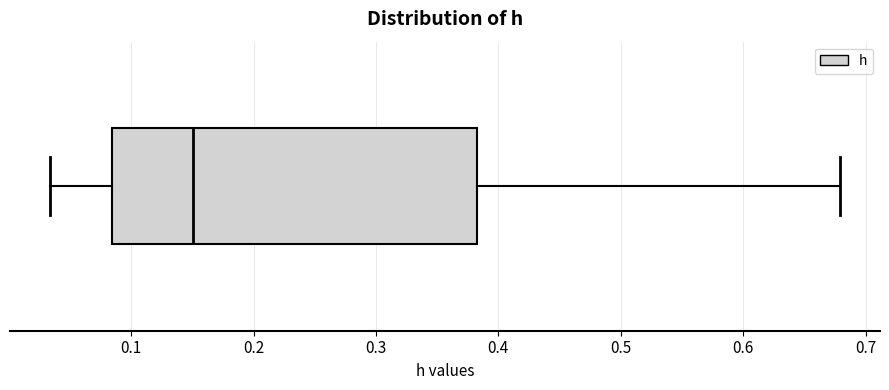

Where is the left edge of the box on the x-axis? The values are not printed on the chart, so give them approximately, as read against the axis.

0.08